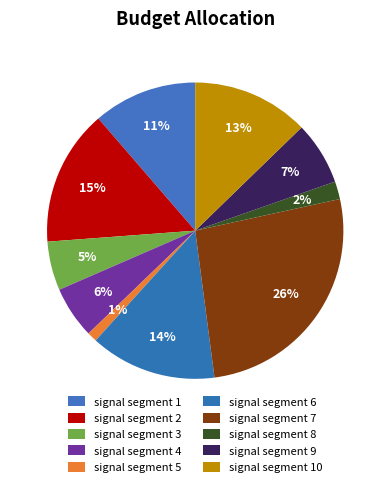

Combined, do signal segment 4 and signal segment 7 account for over 50%?

No